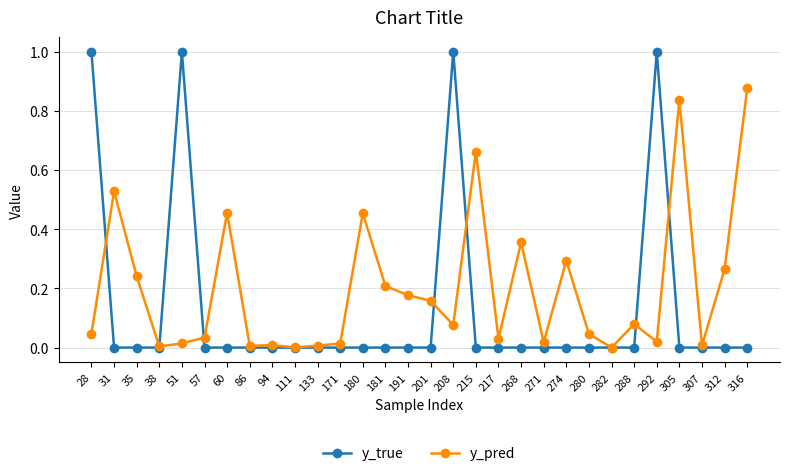

Which series has the largest total across all categories?

y_pred